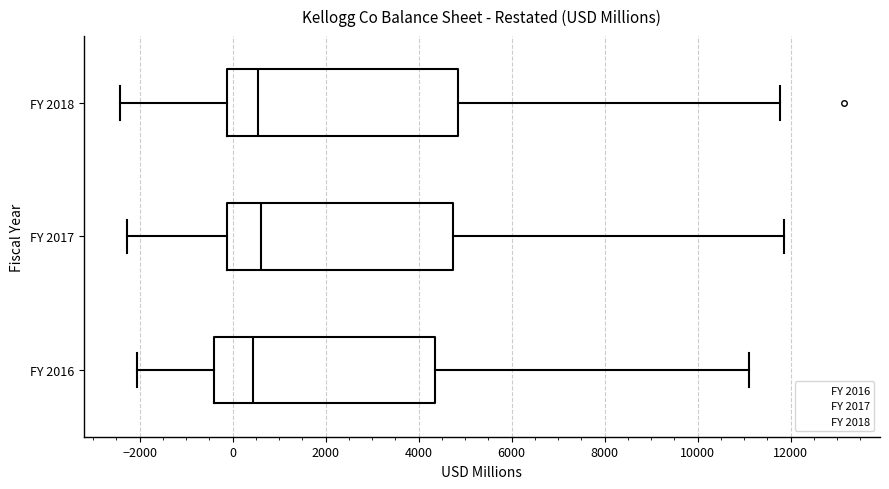

Reading bottom to top, read every box against the x-axis: the position of its median line, the range the box covers, and the ends of its whiskers. The values are not printed on the chart, so give them approximately, as read against the axis.

FY 2016: median 400, box -400 to 4400, whiskers -2000 to 11200
FY 2017: median 600, box -200 to 4800, whiskers -2200 to 11800
FY 2018: median 600, box -200 to 4800, whiskers -2400 to 11800